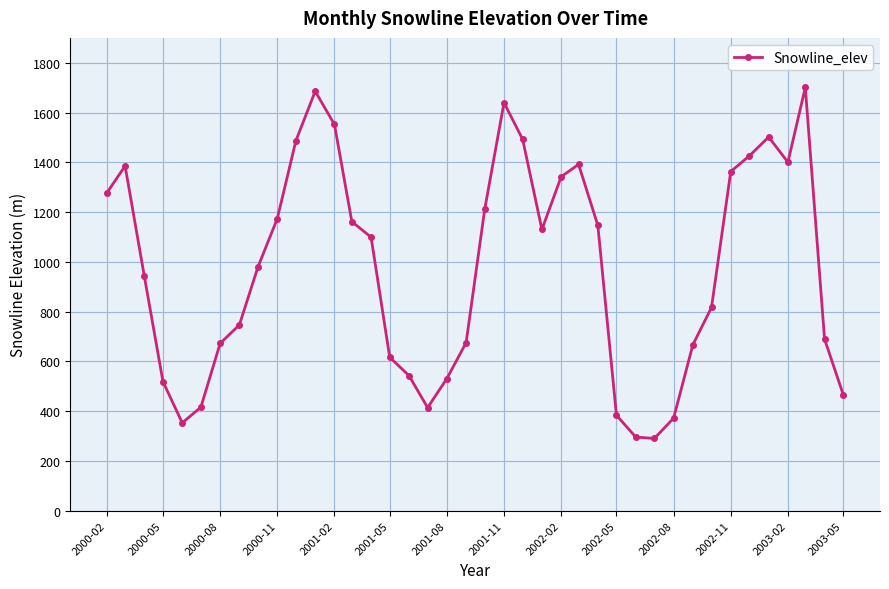

Does the chart have visible grid lines?

Yes